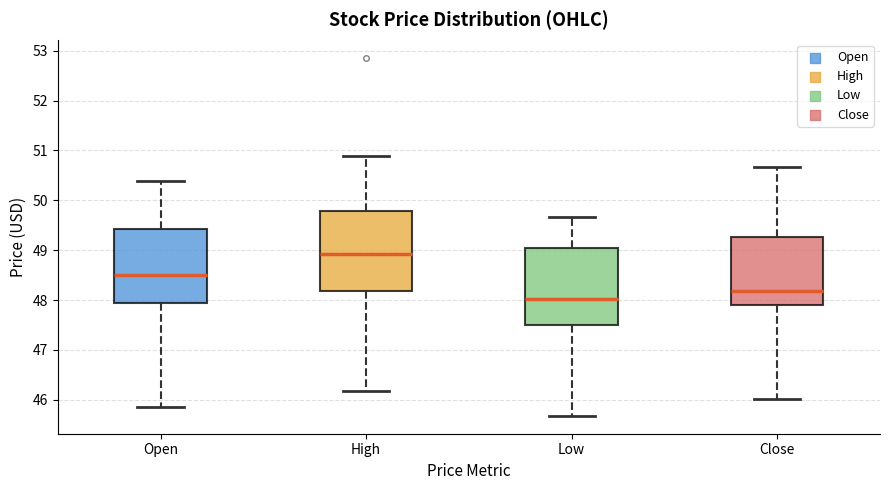

Where is the upper edge of the box for Open on the y-axis? The values are not printed on the chart, so give them approximately, as read against the axis.

49.4